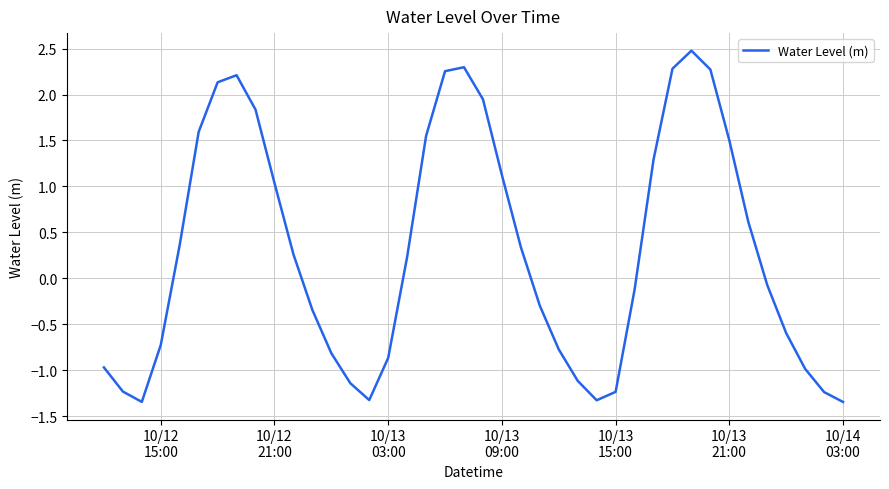

What is the greatest value displayed?

2.5